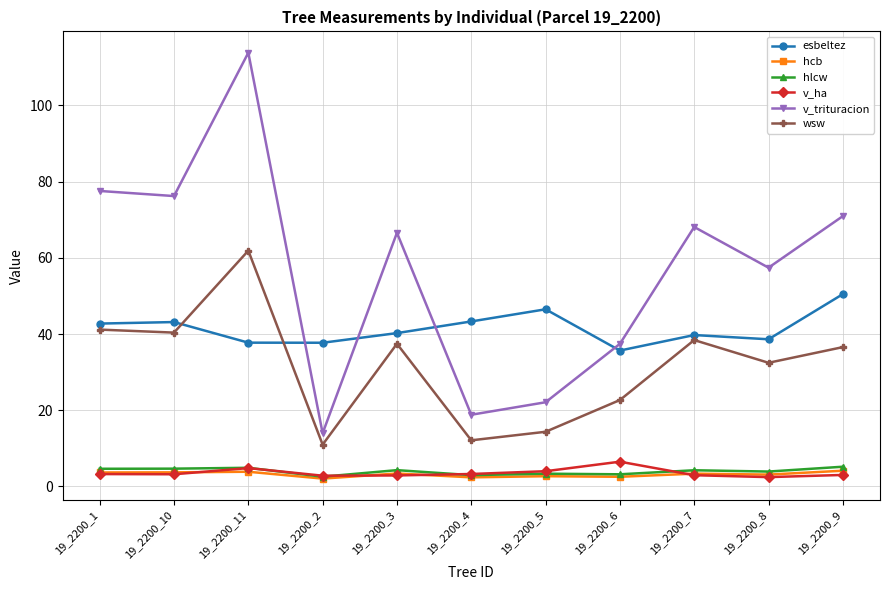

What is the value of the hcb point at the 1st from the left?

3.7